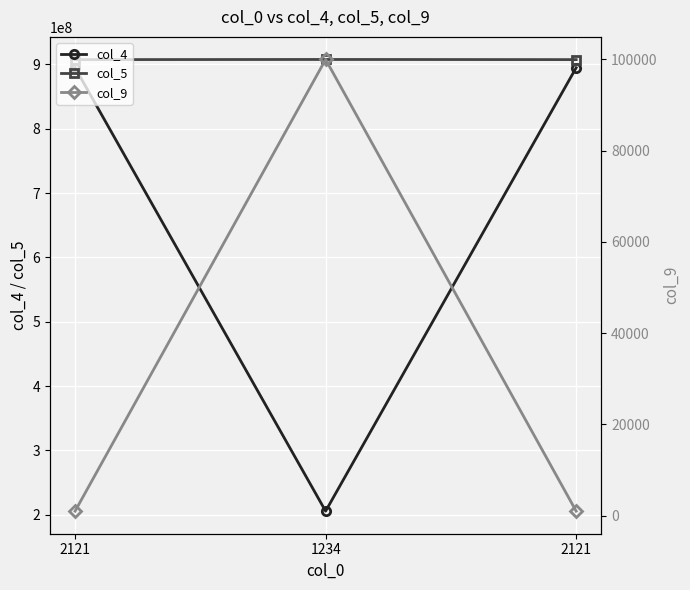

What is the average value of the col_4 series?

664987766